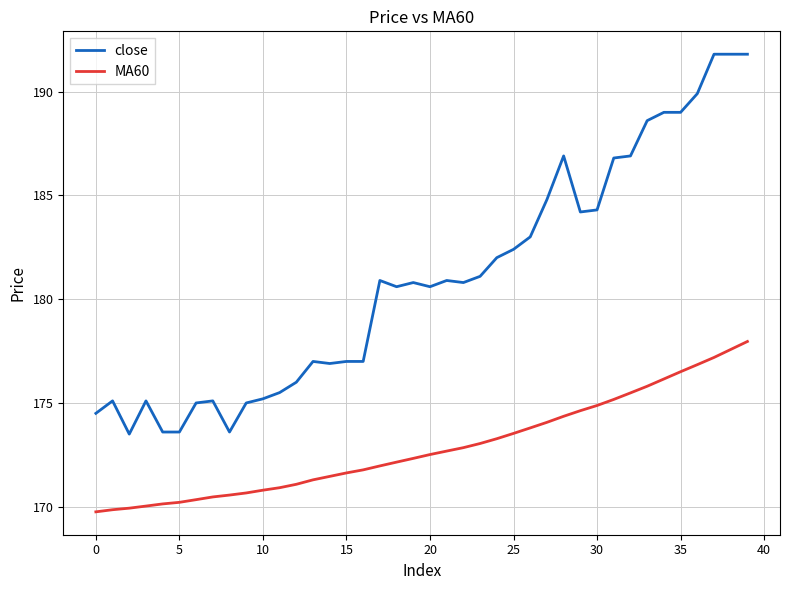

What is the maximum value for close?

191.8